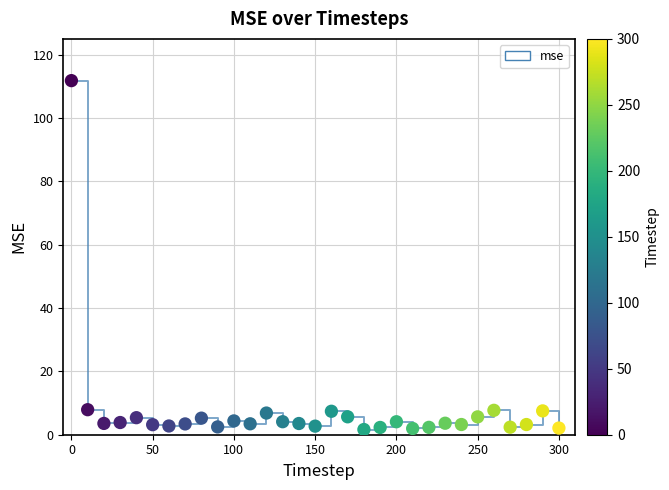

What is the range of X values (max minus min)?

300.0